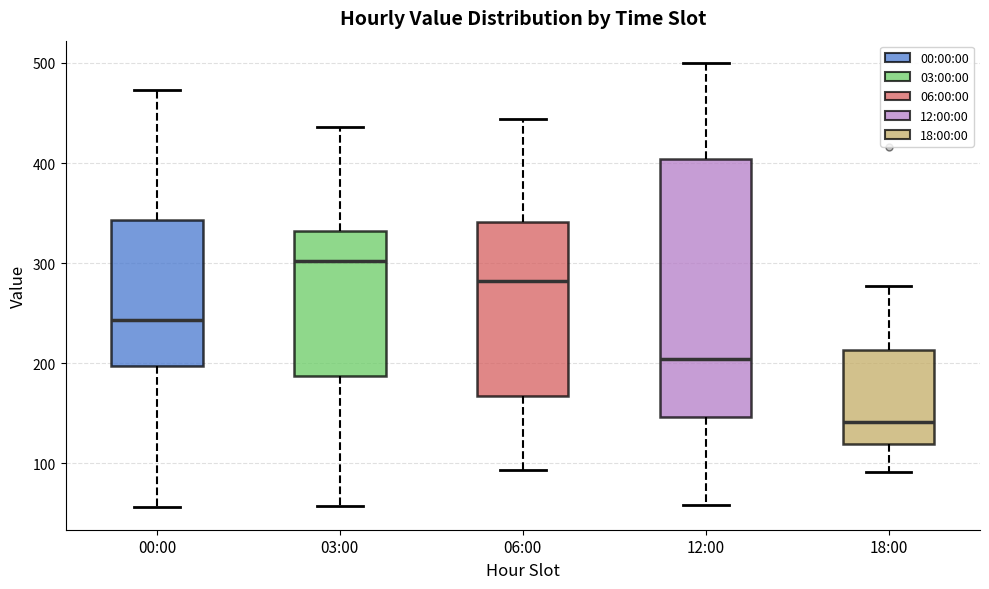

Where is the upper edge of the box for 06:00 on the y-axis? The values are not printed on the chart, so give them approximately, as read against the axis.

340